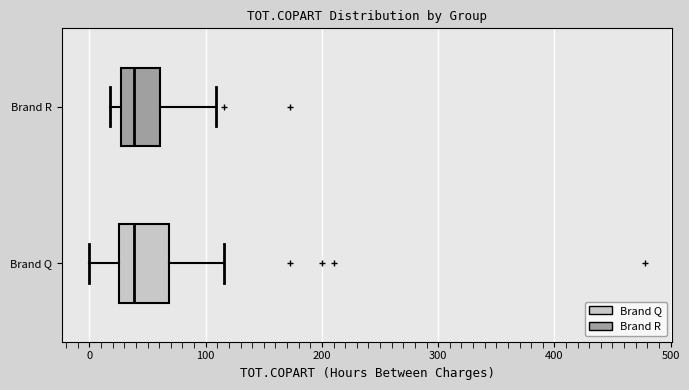

Reading bottom to top, read every box against the x-axis: the position of its median line, the range the box covers, and the ends of its whiskers. The values are not printed on the chart, so give them approximately, as read against the axis.

Brand Q: median 40, box 30 to 70, whiskers 0 to 120
Brand R: median 40, box 30 to 60, whiskers 20 to 110